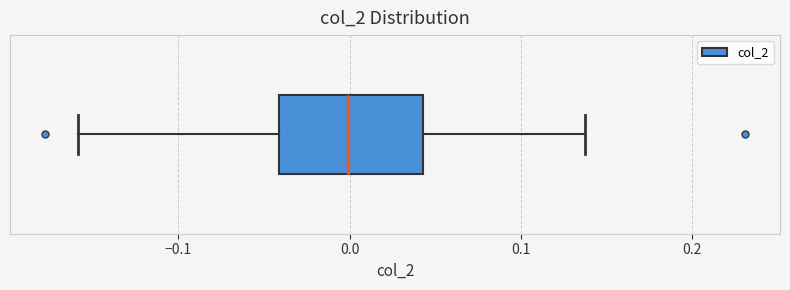

Transcribe this box plot: give where the median line is, the range the box spans, and where the two whiskers end, as read against the x-axis. The values are not printed on the chart, so give them approximately, as read against the axis.

median 0.00, box -0.04 to 0.04, whiskers -0.16 to 0.14